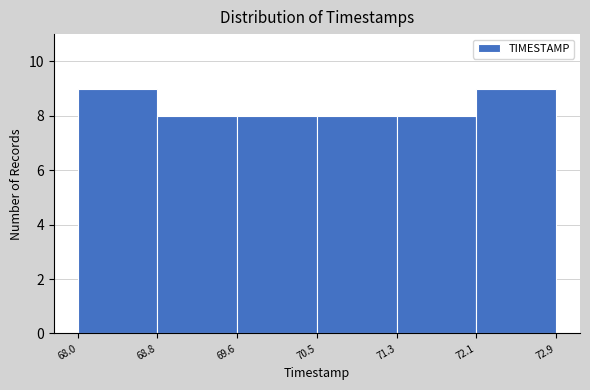

Reading left to right, transcribe this chart: for each bar, give the range it covers on the x-axis and its height. The values are not printed on the chart, so give them approximately, as read against the axis.

68.0 to 68.8: 9
68.8 to 69.6: 8
69.6 to 70.5: 8
70.5 to 71.3: 8
71.3 to 72.1: 8
72.1 to 72.9: 9